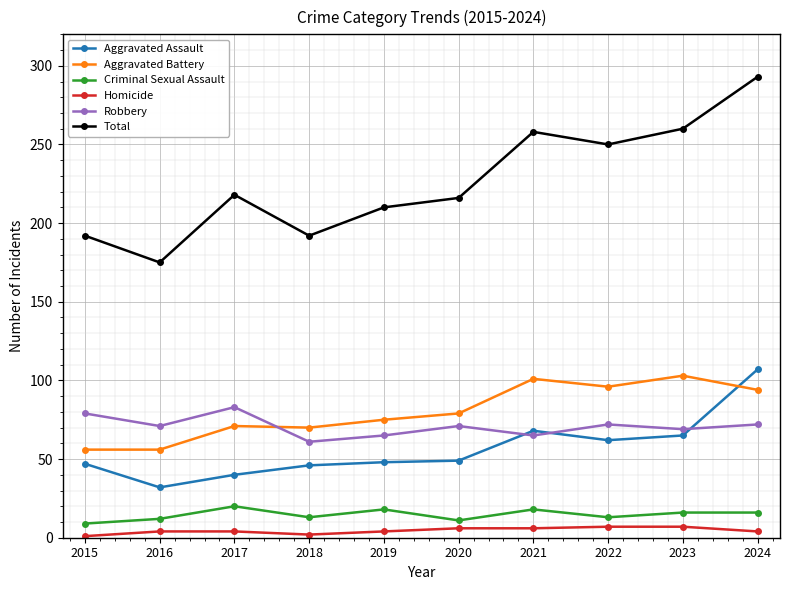

At which category does Robbery reach its first local peak?

2017